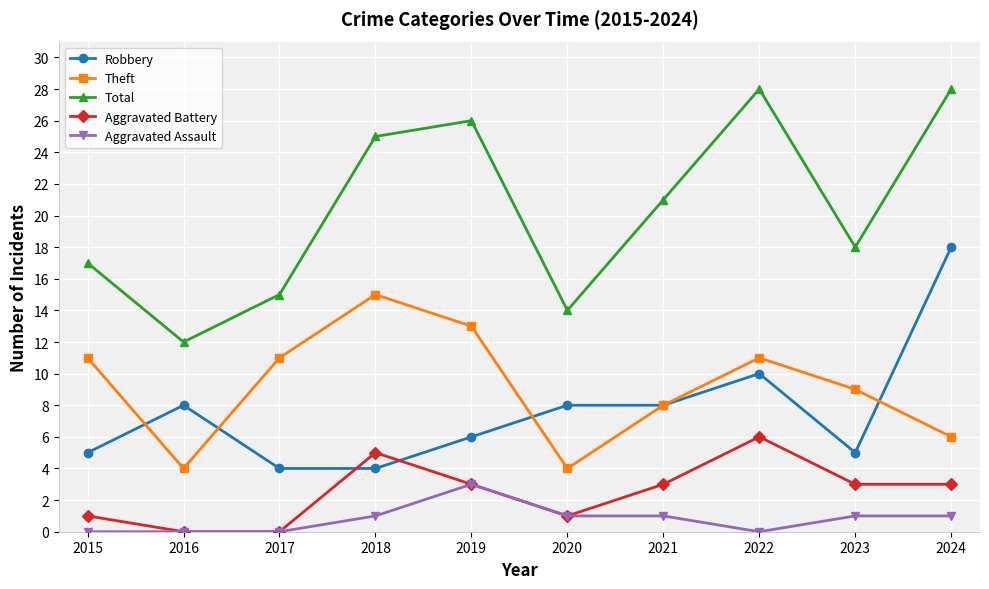

Is it true that Aggravated Assault equals 1 at 2021?

True